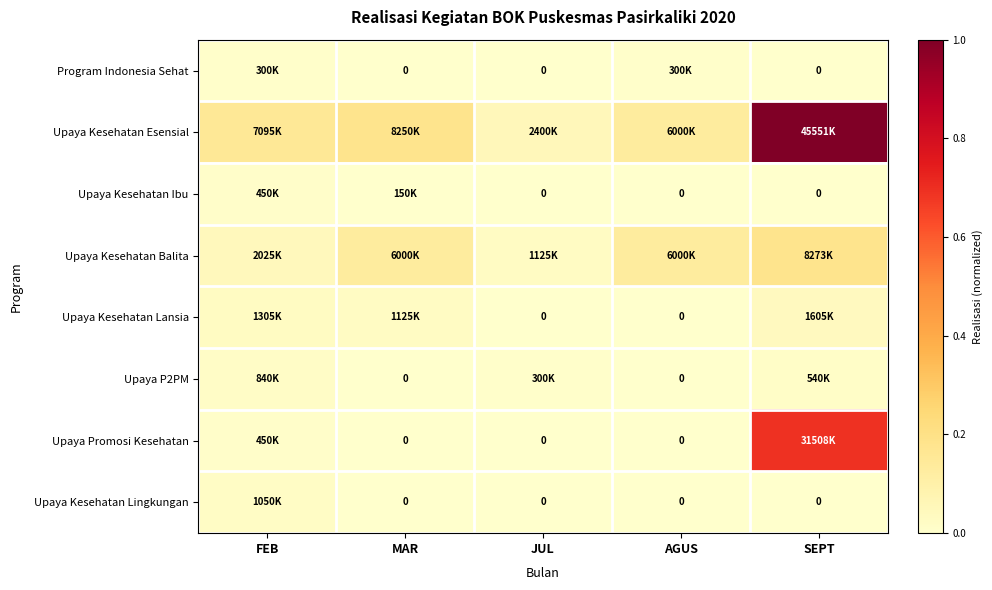

Which series changed the most between FEB and MAR?

Upaya Kesehatan Balita